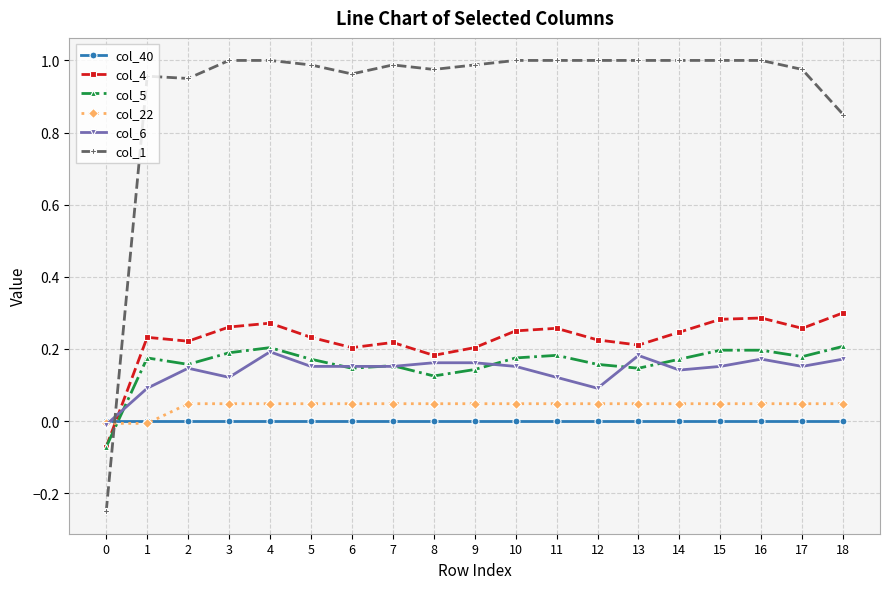

Rank the series at 10 from highest to lowest value.

col_1, col_4, col_5, col_6, col_22, col_40